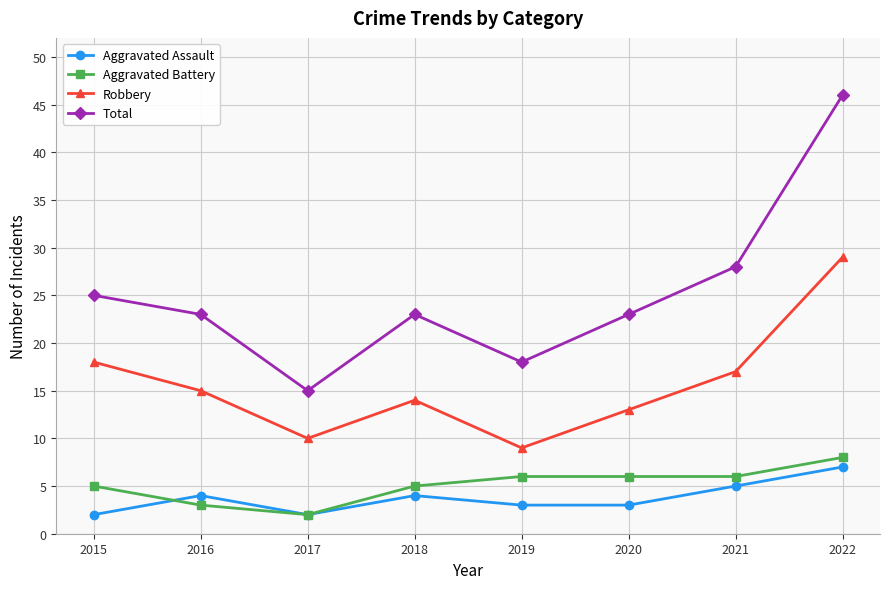

At 2020, list the series in order from largest to smallest.

Total, Robbery, Aggravated Battery, Aggravated Assault